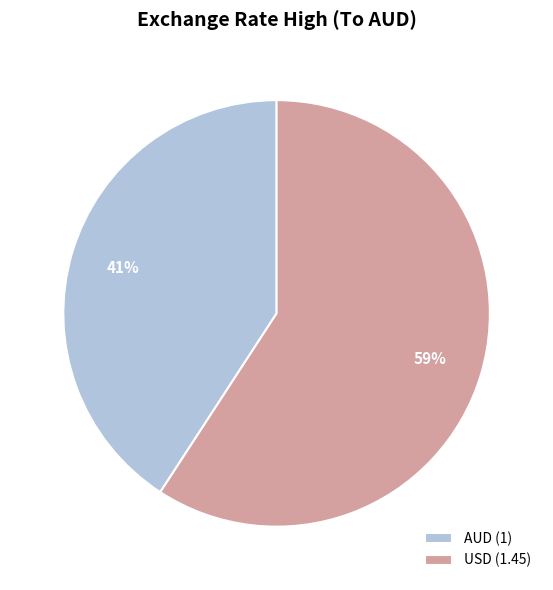

To the nearest percent, what portion does USD represent?

59%